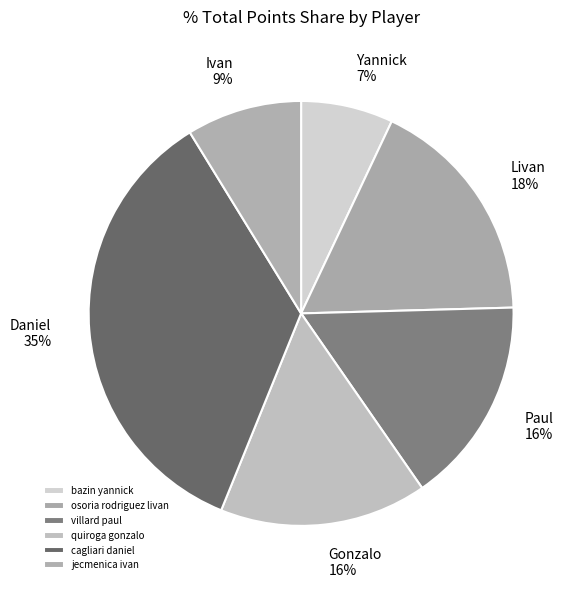

Is it true that bazin yannick is 7% of the pie?

True